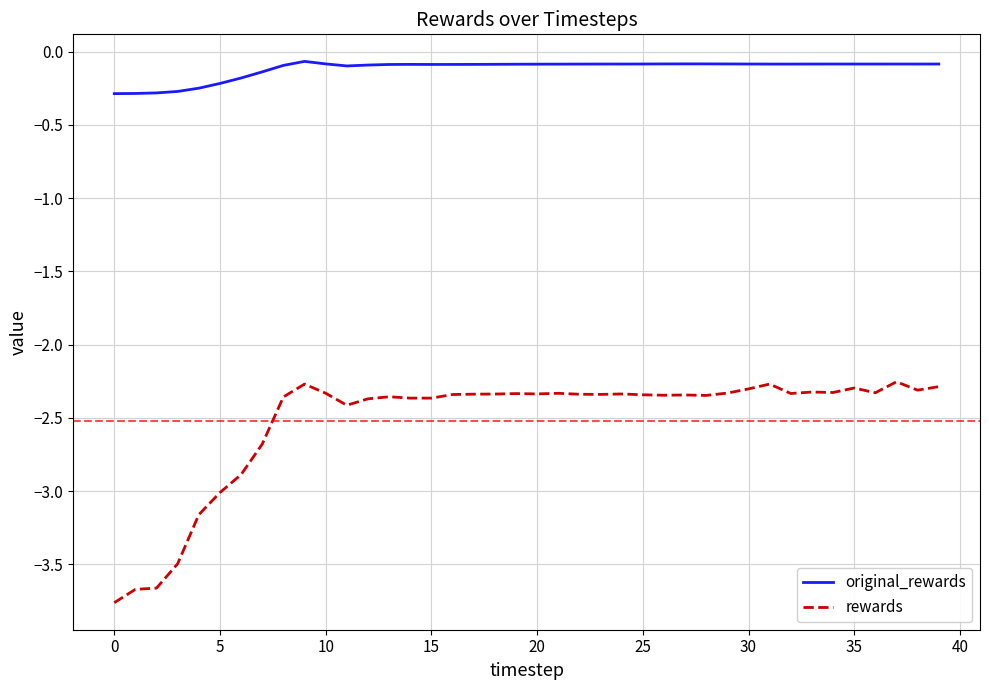

Which series has the widest spread of values?

rewards